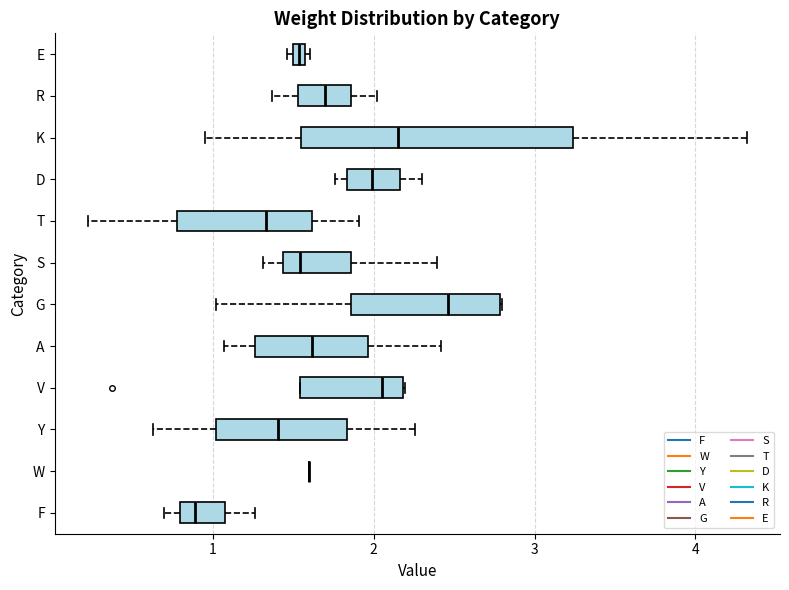

Comparing the boxes themselves (not the whiskers), which one is the widest?

K